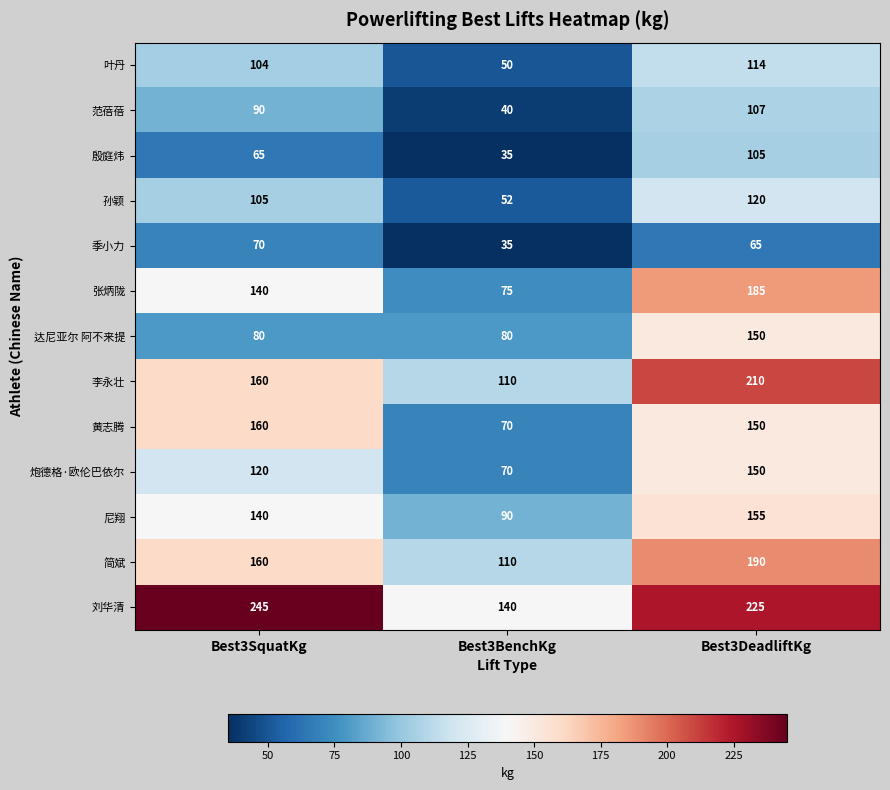

Count the 李永壮 values in the range 110 to 210.

3